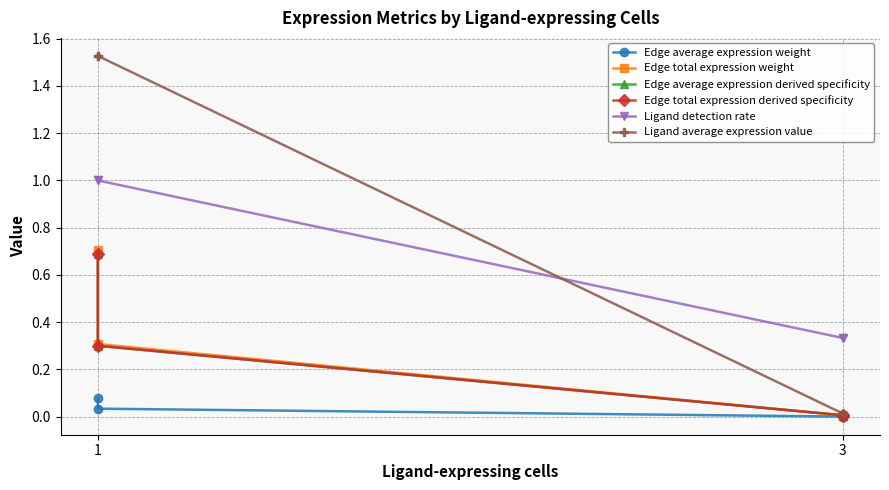

Rank the series at 1 from lowest to highest value.

Edge average expression weight, Edge average expression derived specificity, Edge total expression derived specificity, Edge total expression weight, Ligand detection rate, Ligand average expression value